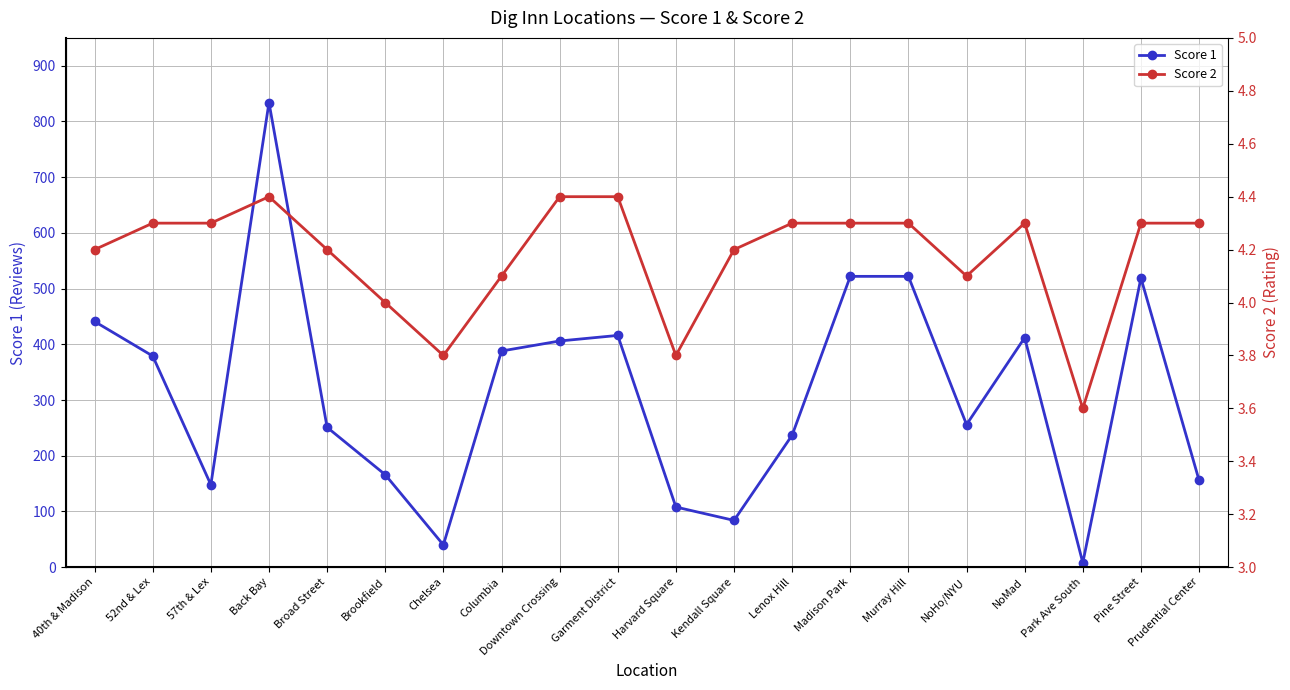

Where is the first local minimum for Score 1?

57th & Lex